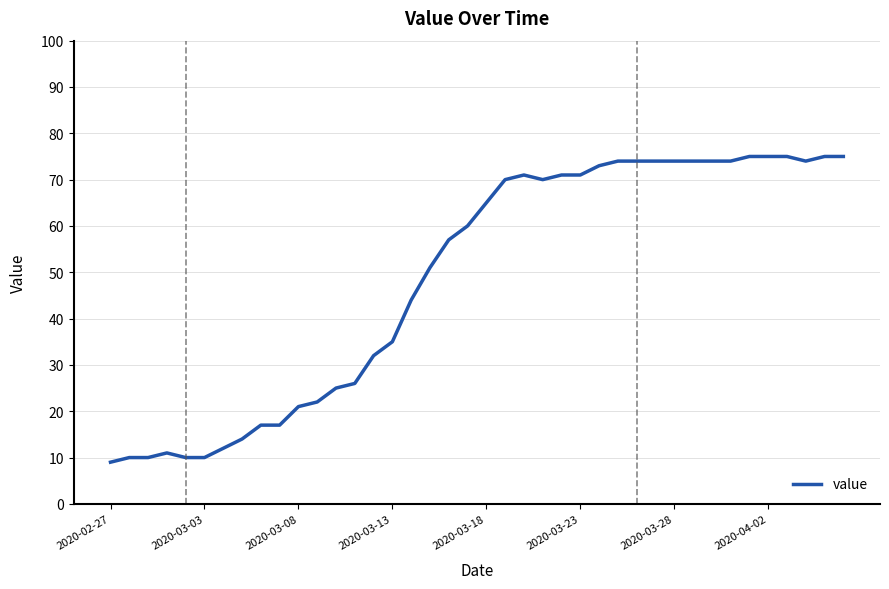

What is the minimum value shown in the chart?

9